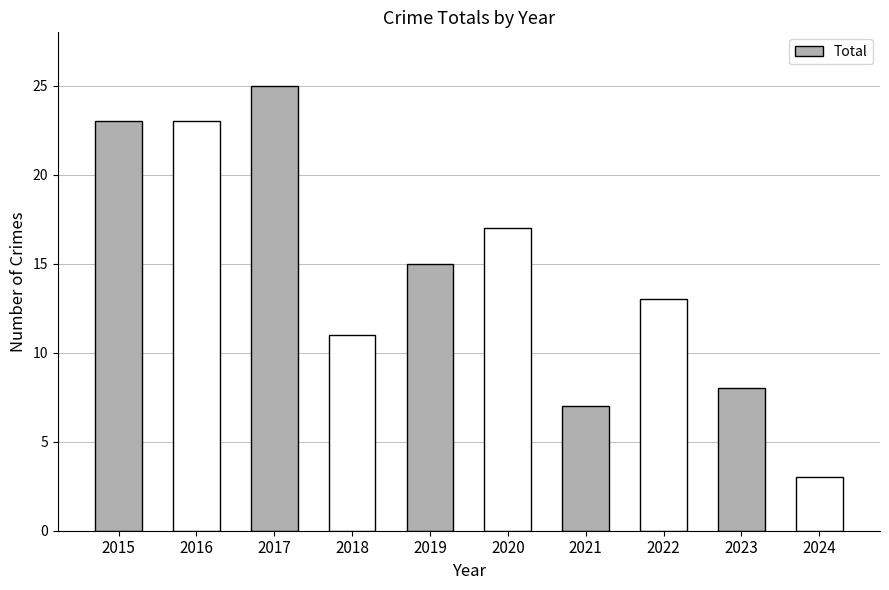

Are the bars horizontal?

No